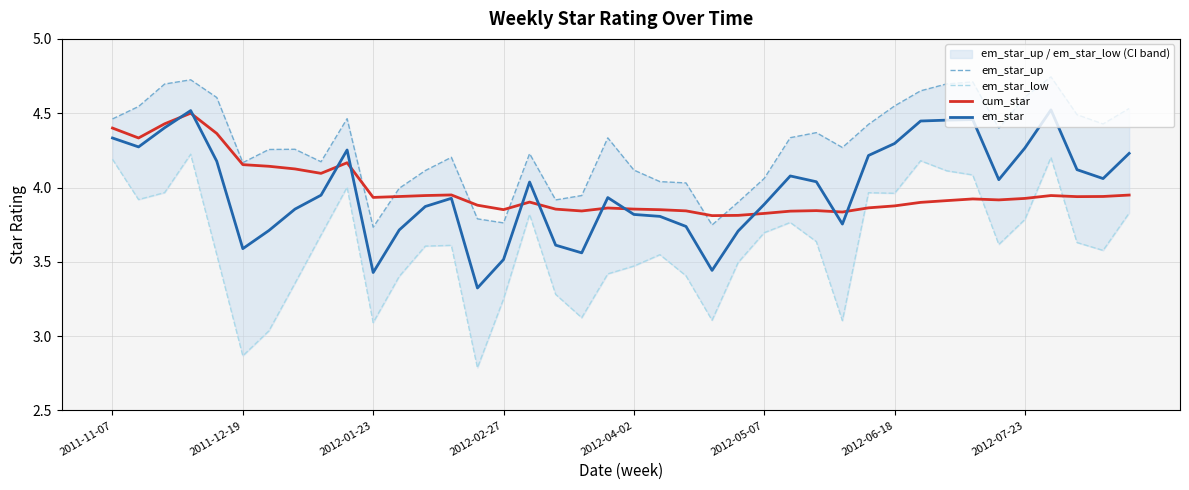

How many categories are shown in the chart?

40